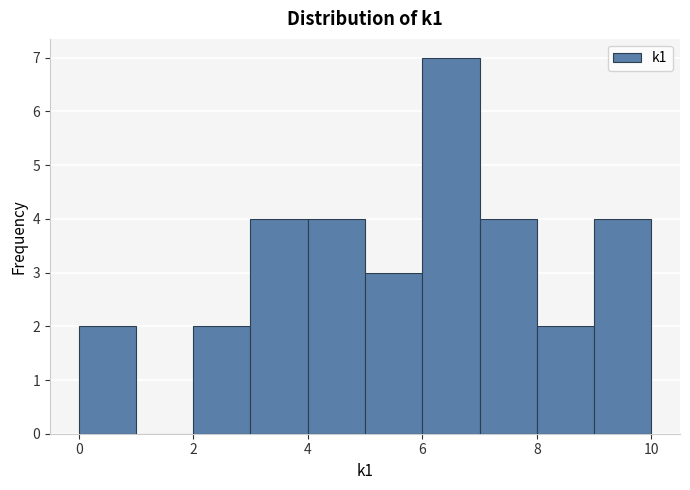

Reading left to right, transcribe this chart: for each bar, give the range it covers on the x-axis and its height. The values are not printed on the chart, so give them approximately, as read against the axis.

0 to 1: 2
1 to 2: 0
2 to 3: 2
3 to 4: 4
4 to 5: 4
5 to 6: 3
6 to 7: 7
7 to 8: 4
8 to 9: 2
9 to 10: 4